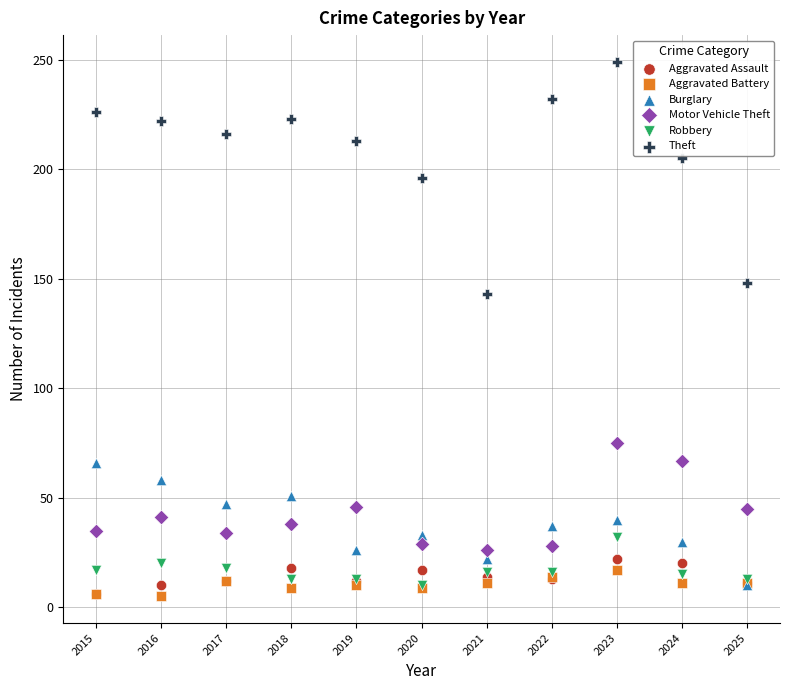

Which series has the widest spread of Y values?

Theft